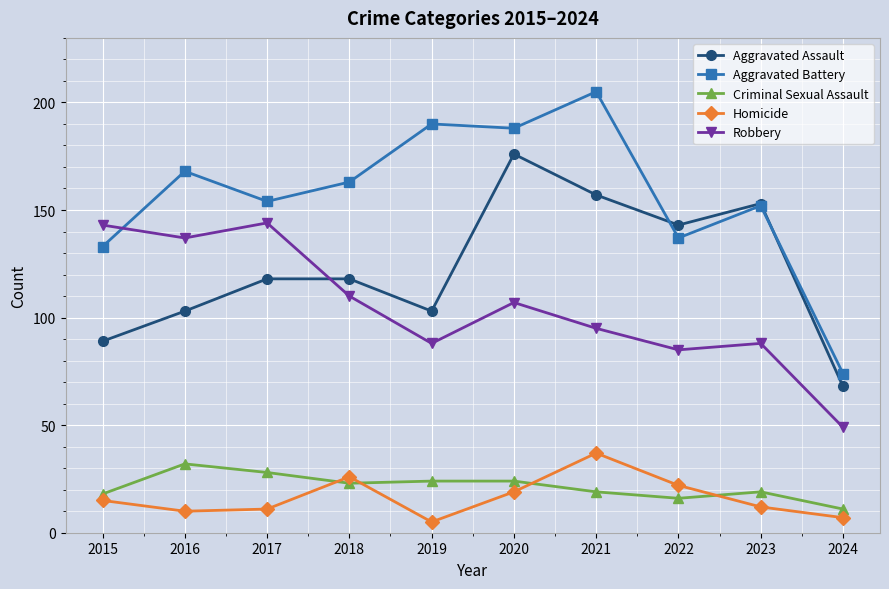

True or false: Aggravated Battery has more than 1 points higher than both neighbors.

True